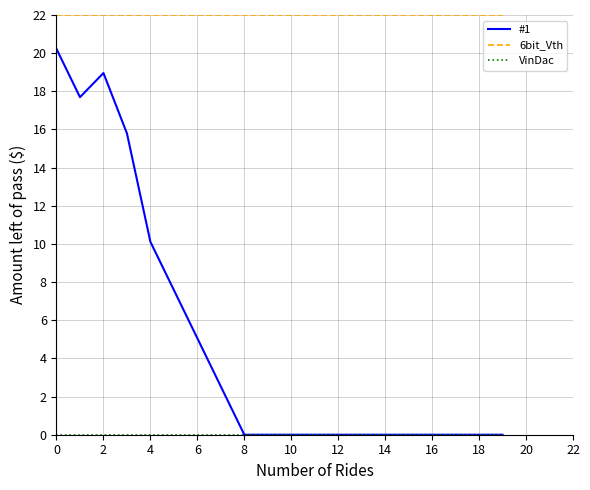

What is the maximum value shown in the chart?

22.0